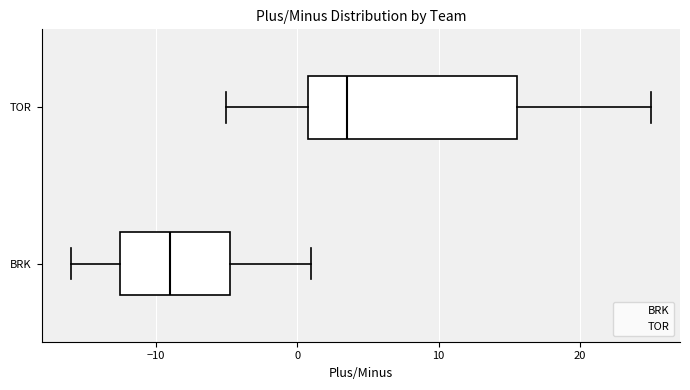

Comparing the boxes themselves (not the whiskers), which one is the widest?

TOR